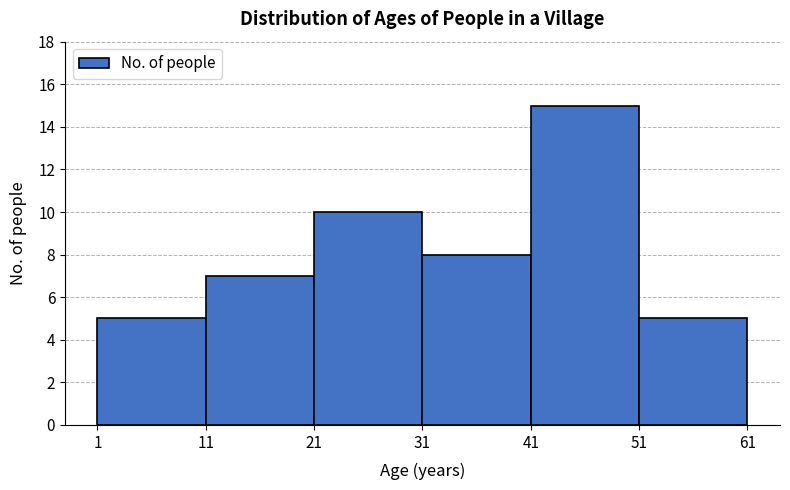

Reading left to right, transcribe this chart: for each bar, give the range it covers on the x-axis and its height. The values are not printed on the chart, so give them approximately, as read against the axis.

1 to 11: 5
11 to 21: 7
21 to 31: 10
31 to 41: 8
41 to 51: 15
51 to 61: 5